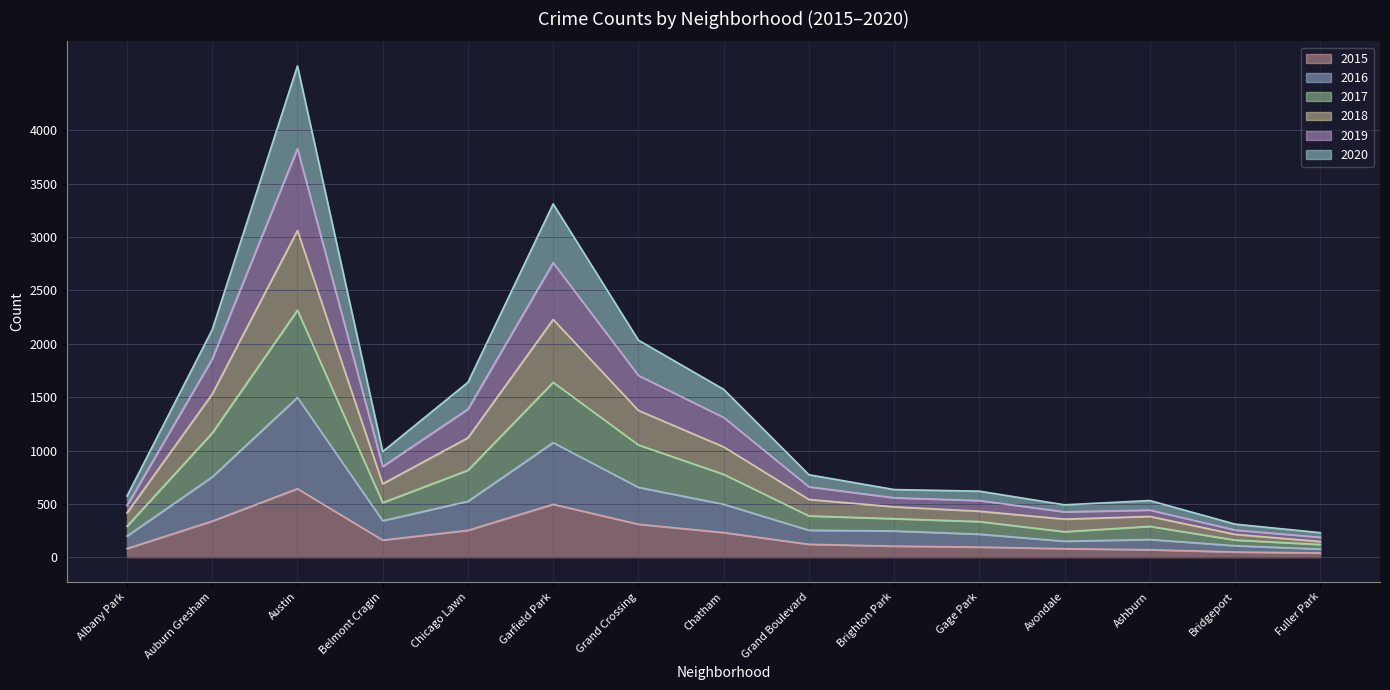

What is the label of the 8th point from the right?

Chatham